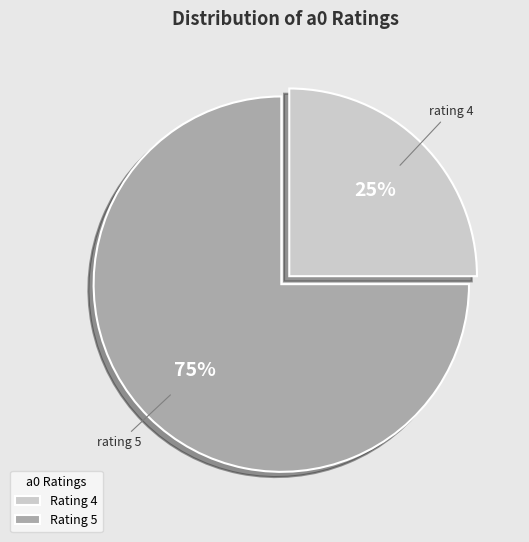

What is the smallest slice in the pie chart?

Rating 4